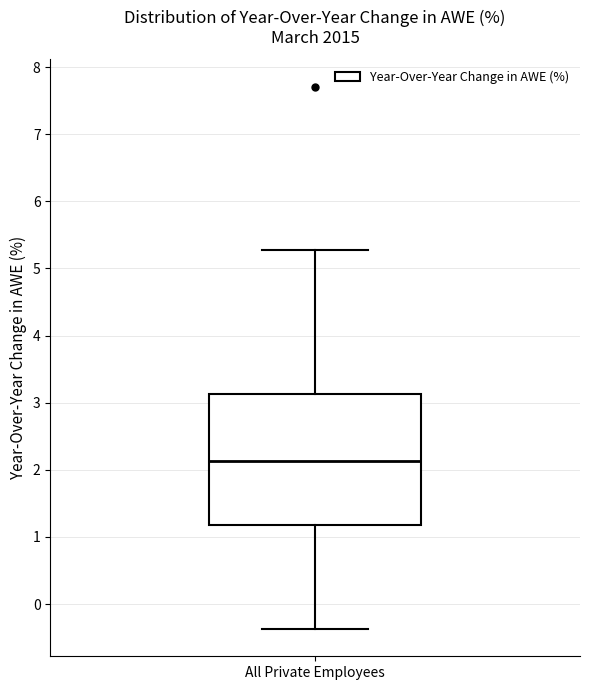

Transcribe this box plot: give where the median line is, the range the box spans, and where the two whiskers end, as read against the y-axis. The values are not printed on the chart, so give them approximately, as read against the axis.

median 2.1, box 1.2 to 3.1, whiskers -0.4 to 5.3